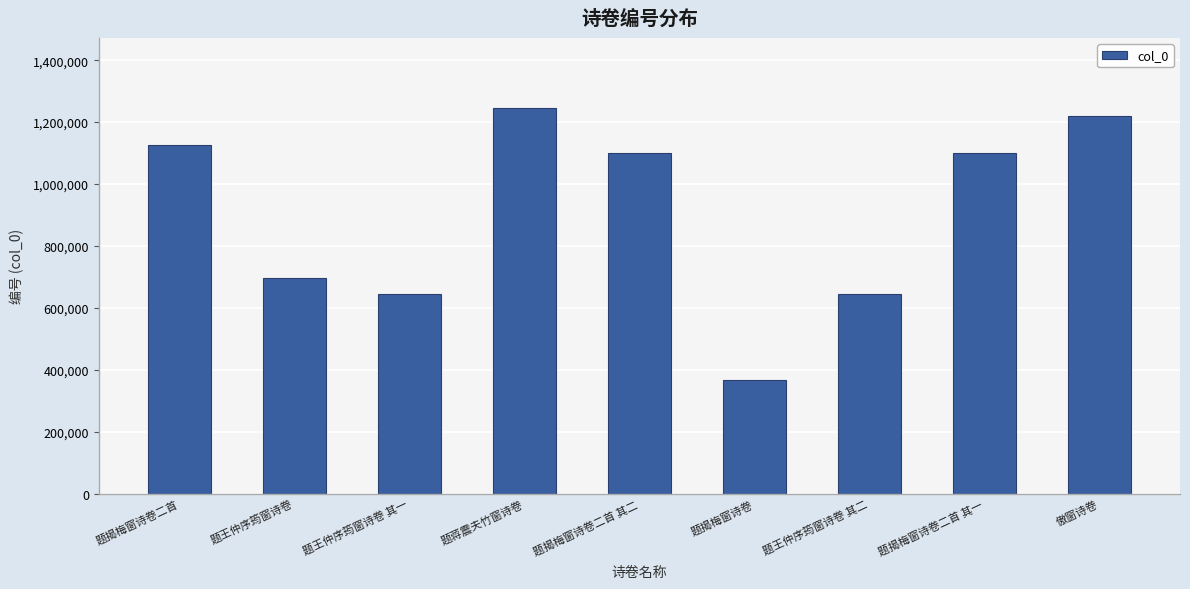

What is the ratio of the value at 题揭梅窗诗卷二首 其二 to the value at 傲窗诗卷?

0.9